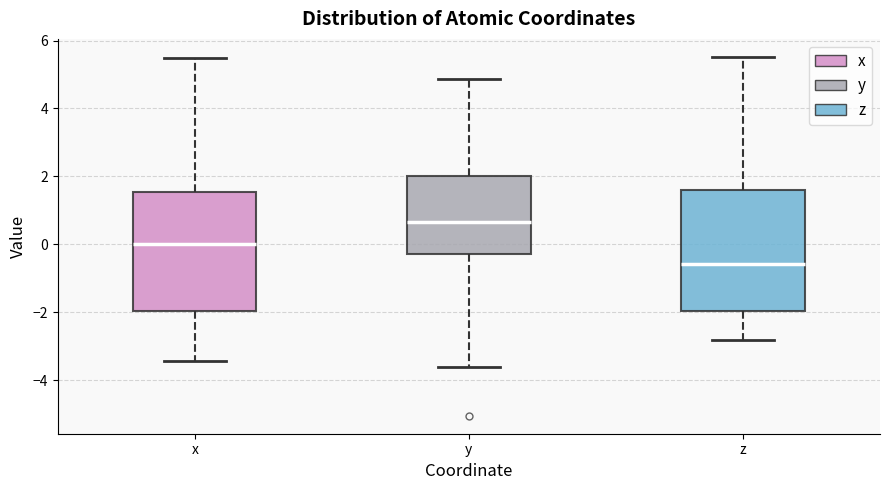

Which box's median line is the lowest?

z